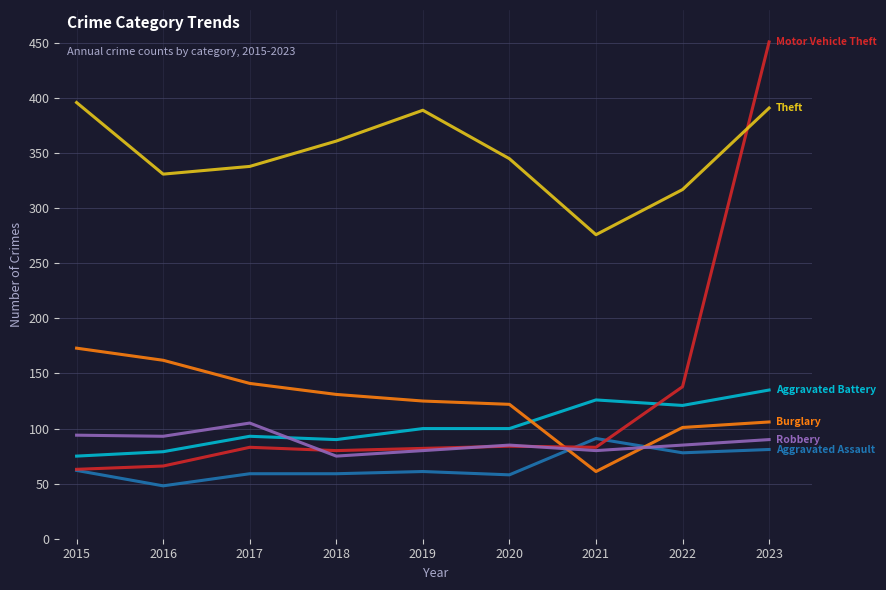

What is the difference between the highest and lowest values at 2020?

287